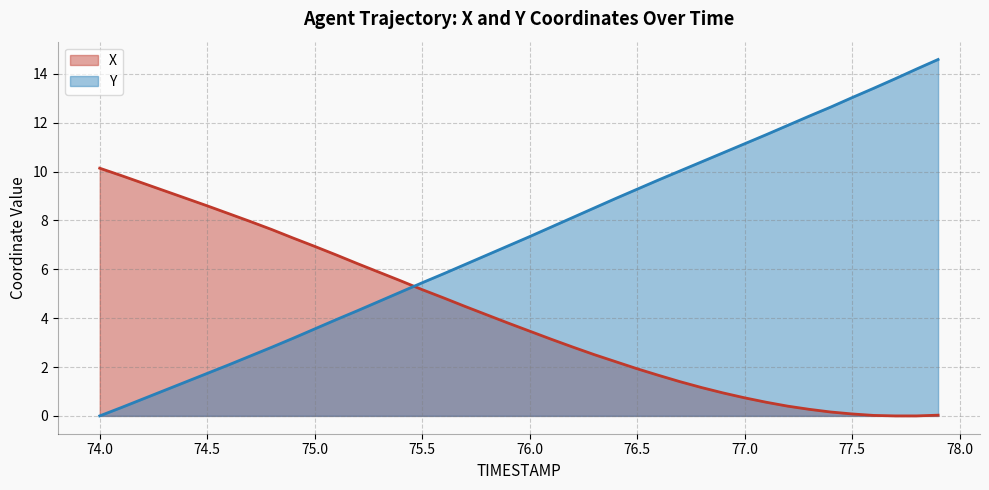

How many positive values does the Y series have?

39